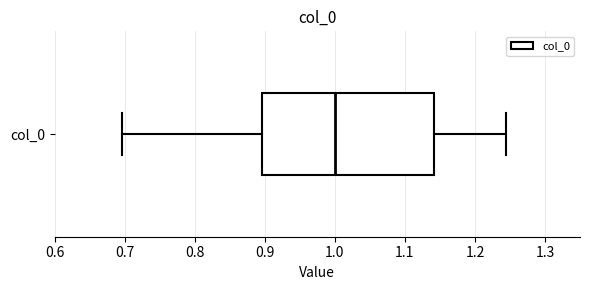

Transcribe this box plot: give where the median line is, the range the box spans, and where the two whiskers end, as read against the x-axis. The values are not printed on the chart, so give them approximately, as read against the axis.

median 1.00, box 0.90 to 1.14, whiskers 0.70 to 1.24